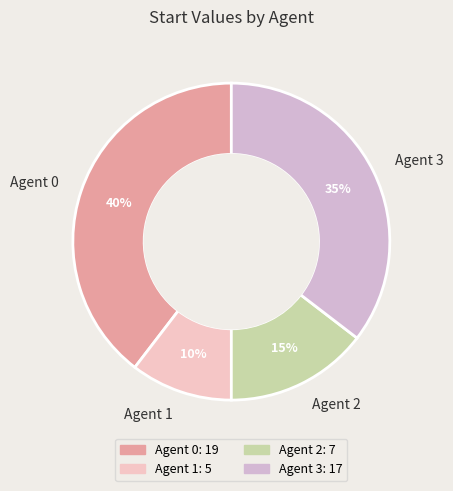

True or false: Agent 2 accounts for 27% of the total.

False